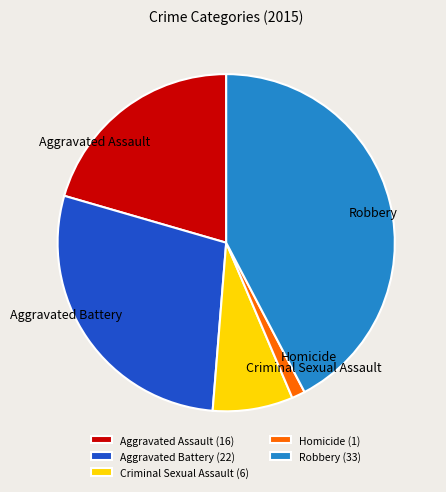

Is the sum of Robbery and Aggravated Battery greater than half?

Yes